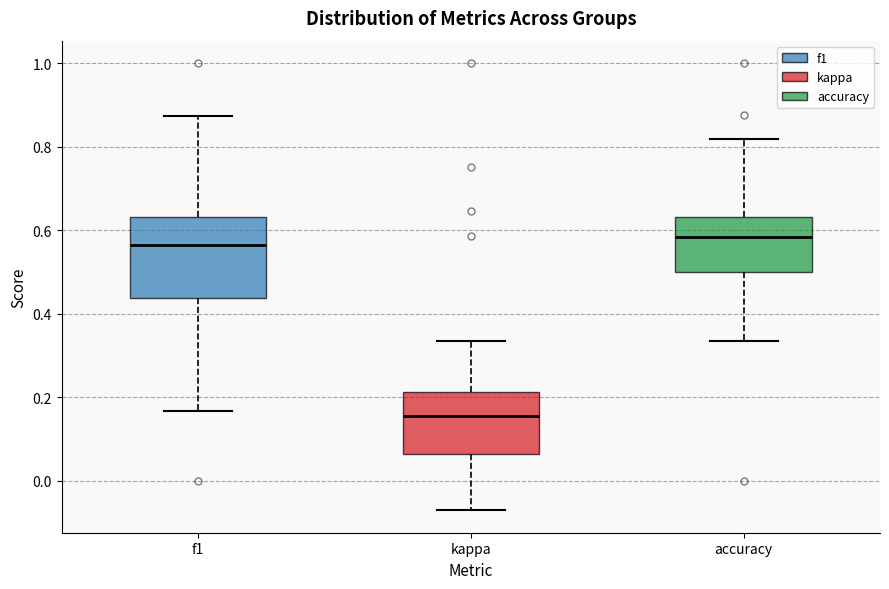

Which box has the lowest median line?

kappa